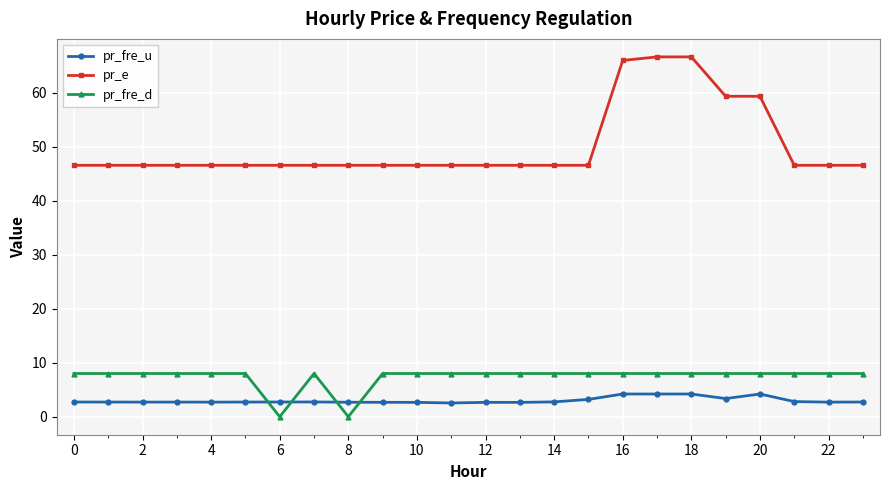

True or false: pr_e and pr_fre_u cross at least once.

False